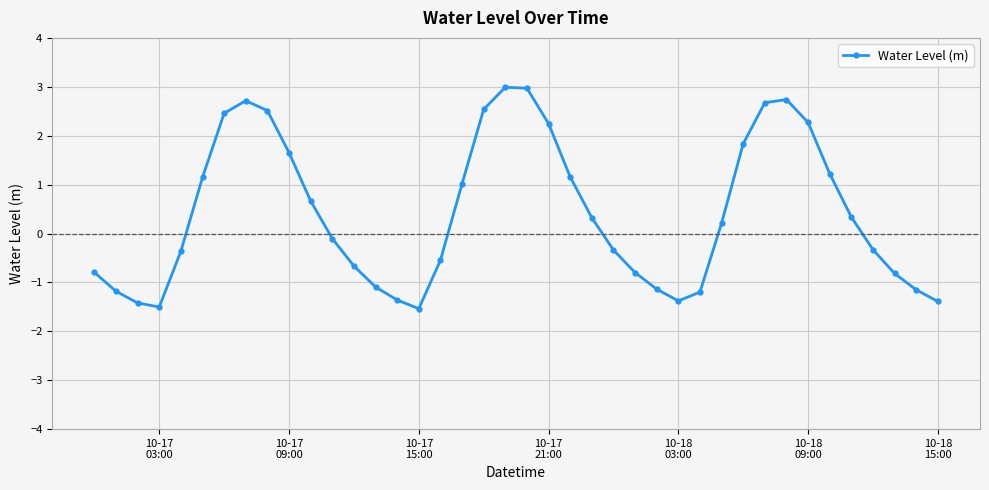

What is the value of the 26th point from the left?

-0.8